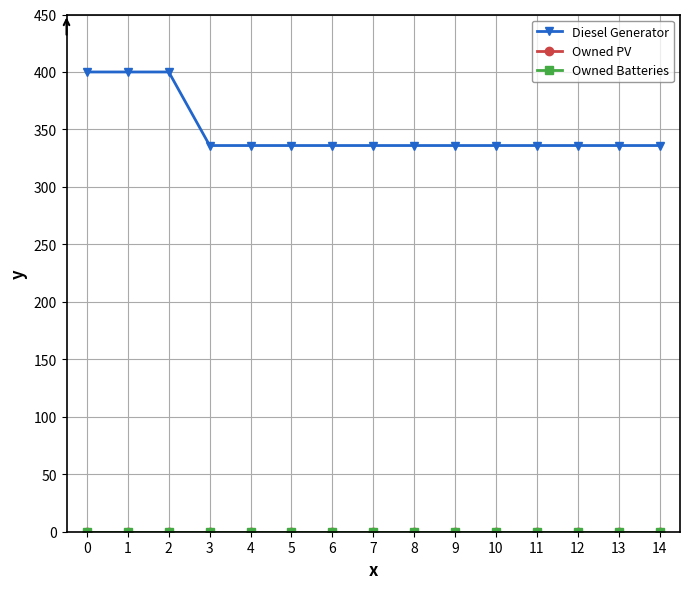

Between 7 and 9, which series saw the biggest shift?

Diesel Generator